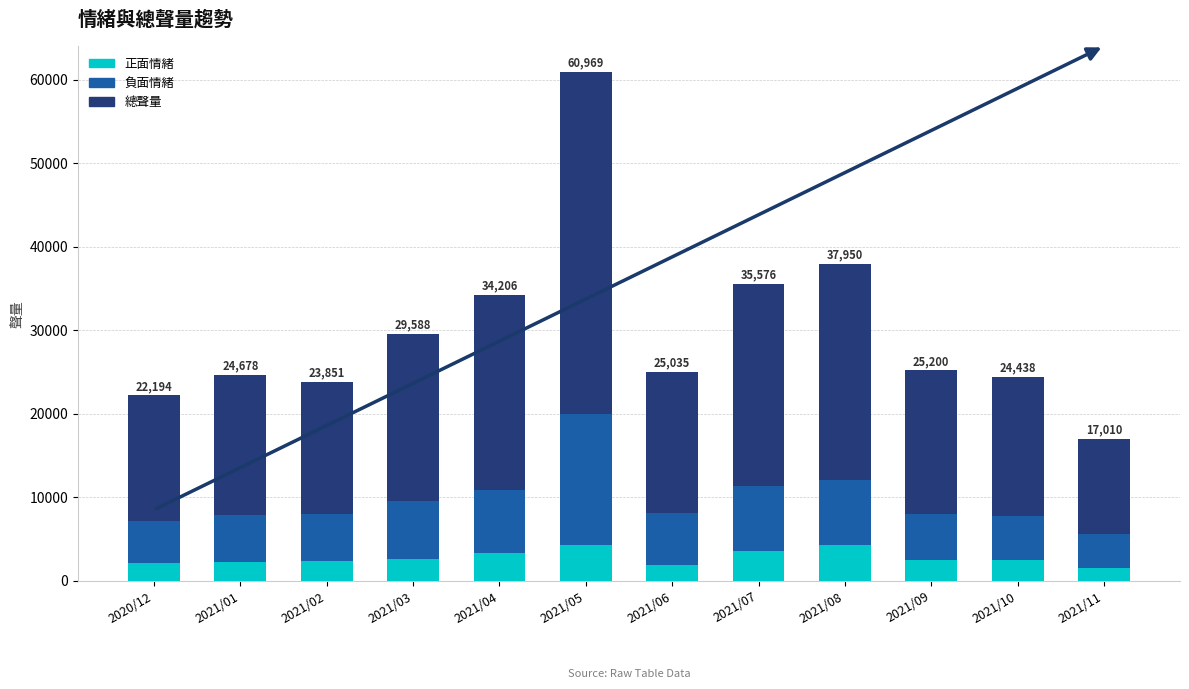

The value of 正面情緒 at 2021/05 is 4298. True or false?

True